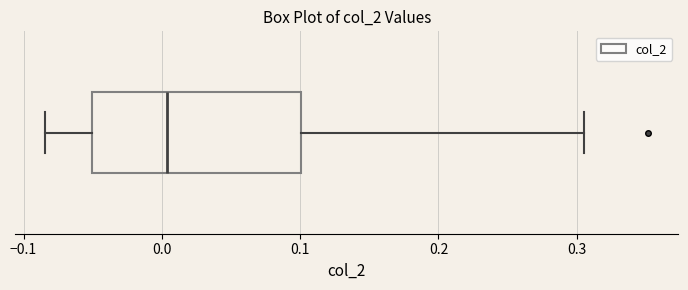

Read this box plot against the x-axis: the position of the median line, the range covered by the box, and the ends of both whiskers. The values are not printed on the chart, so give them approximately, as read against the axis.

median 0.00, box -0.05 to 0.10, whiskers -0.08 to 0.30